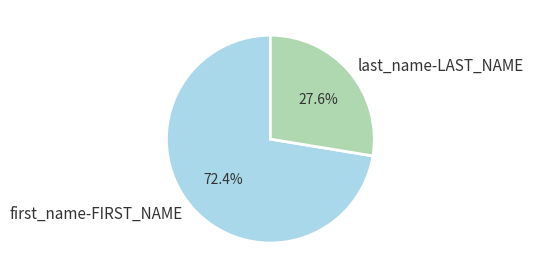

True or false: first_name-FIRST_NAME accounts for 58% of the total.

False